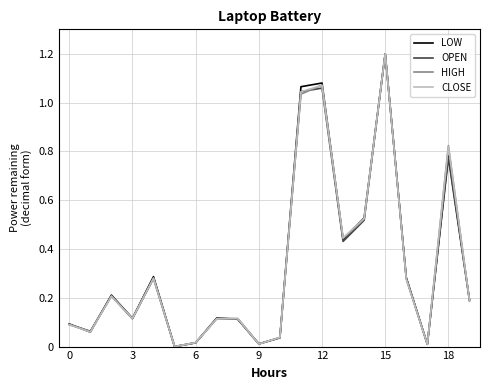

What is the maximum value shown in the chart?

1.2